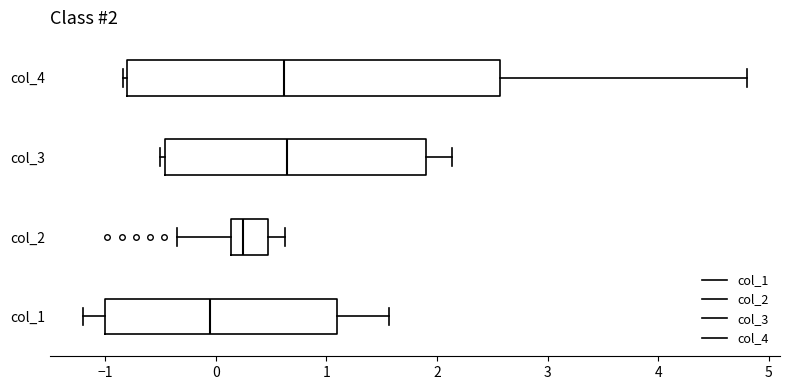

Which box is the widest, from its left edge to its right edge?

col_4